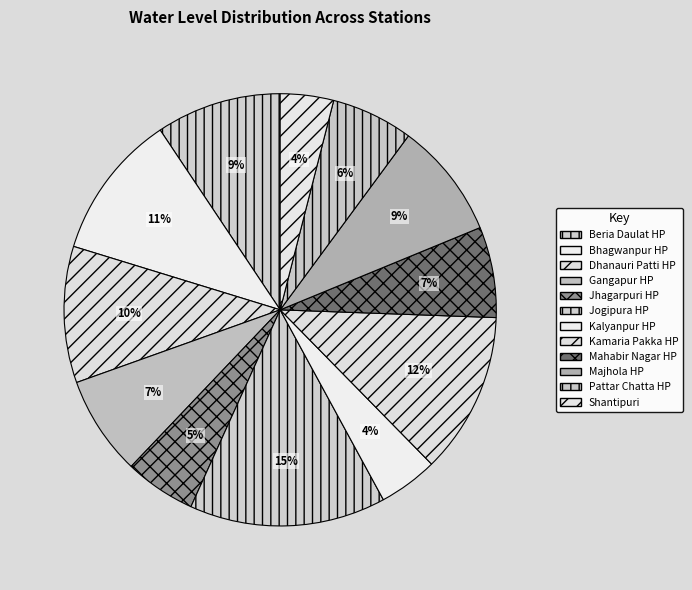

Which slice is the largest?

Jogipura HP